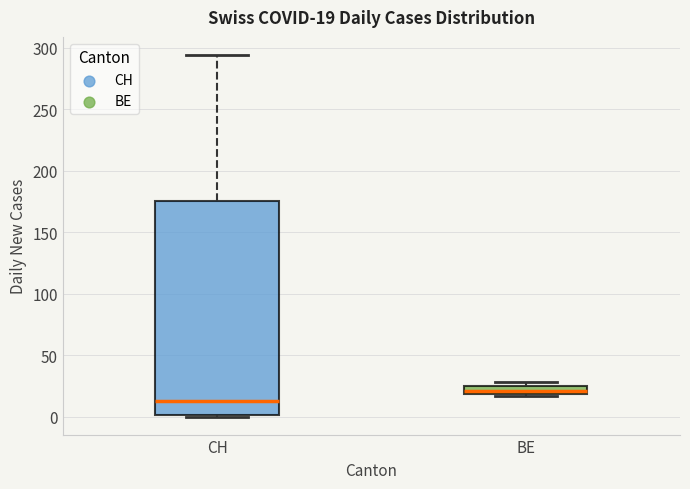

Comparing the boxes themselves (not the whiskers), which one is the tallest?

CH